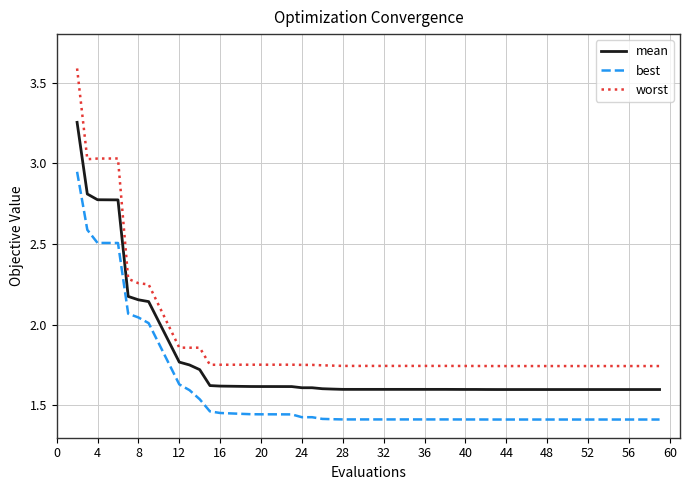

List the series in order of their overall mean, highest first.

worst, mean, best